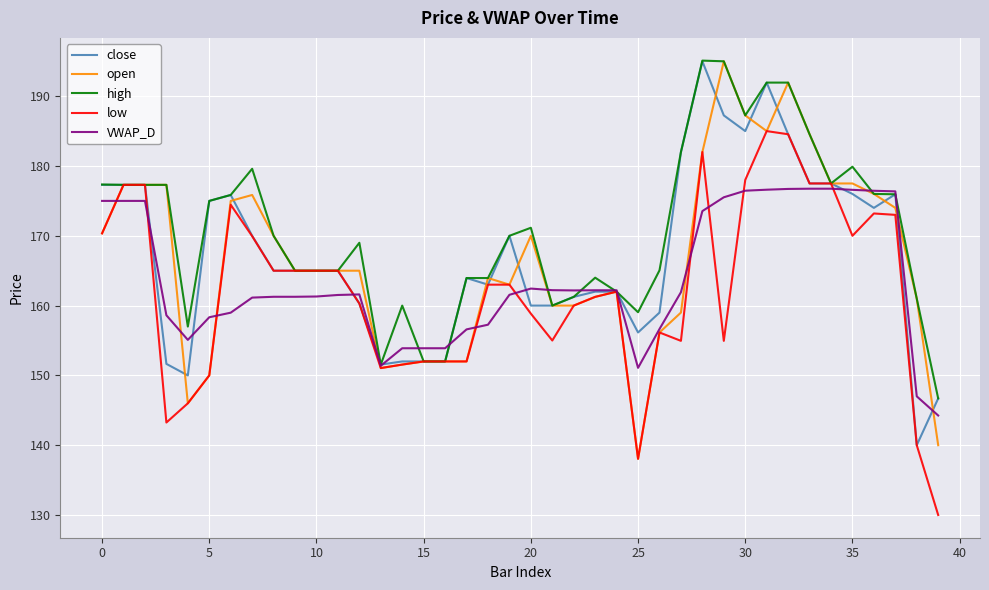

What is the minimum value for open?

138.1